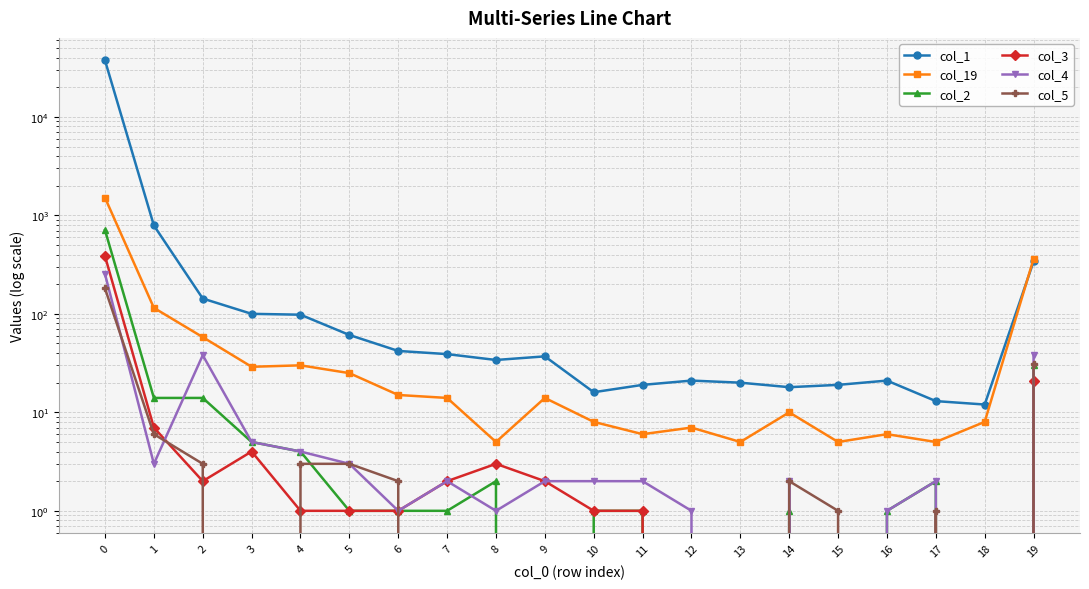

List the labels in order of col_2 value, smallest first.

9, 12, 13, 15, 18, 5, 6, 7, 10, 11, 14, 16, 8, 17, 4, 3, 1, 2, 19, 0